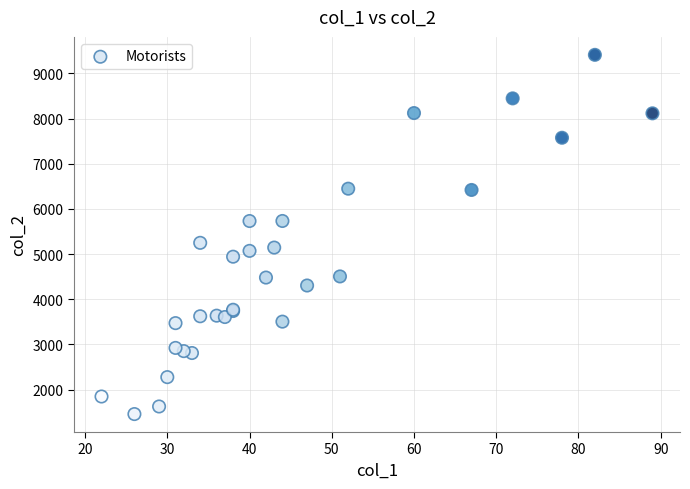

What Y value in the scatter plot is closest to 5433?

5248